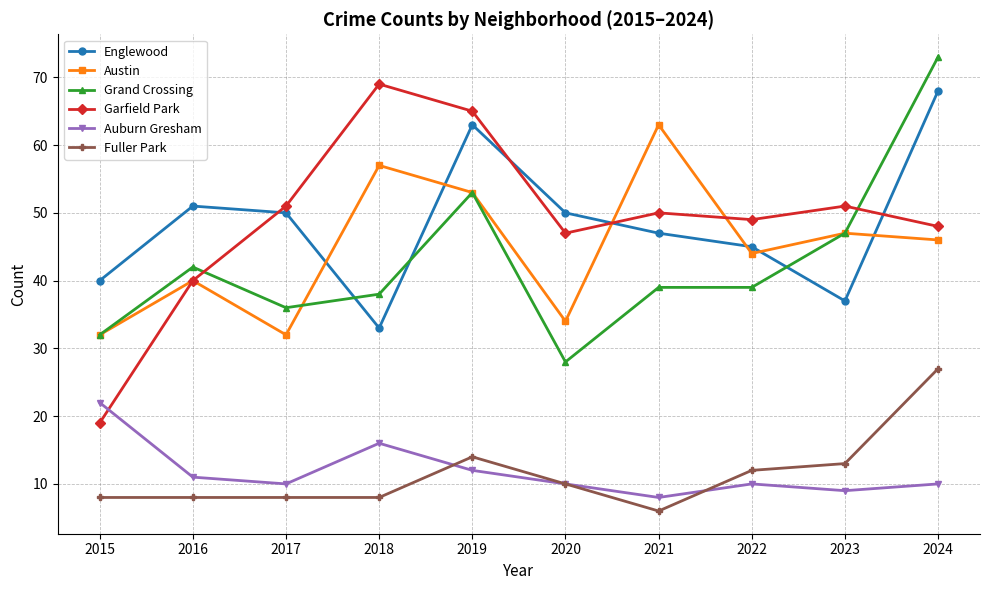

Which series has the widest spread of values?

Garfield Park